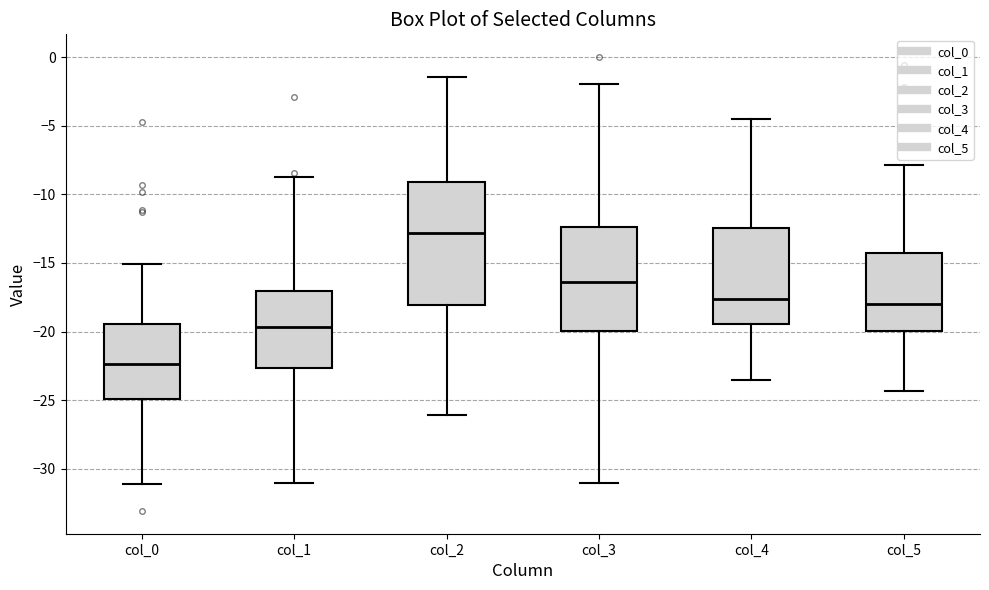

Which box has the highest median line?

col_2